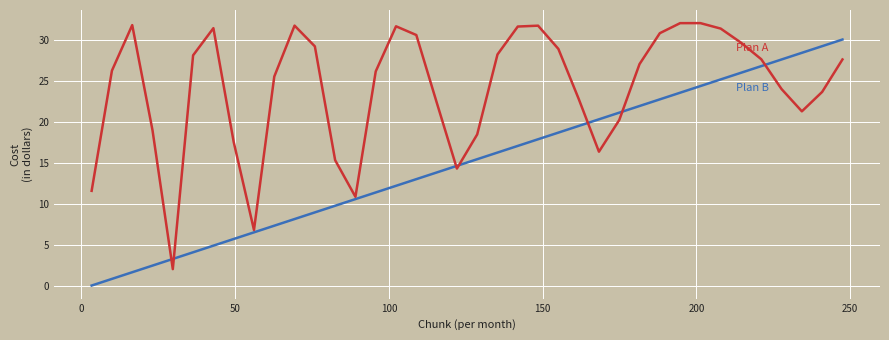

What is the greatest value displayed?

32.0